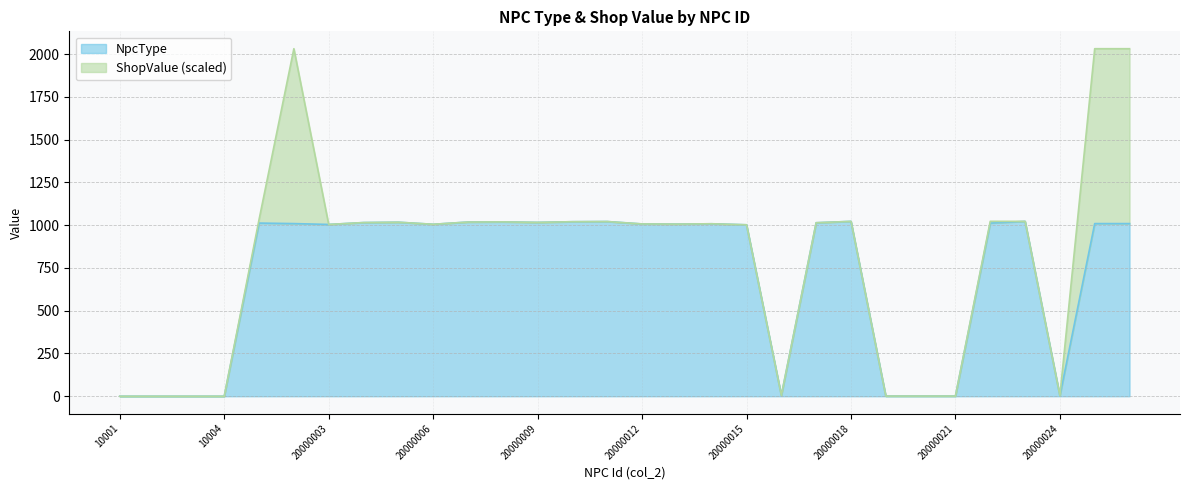

Which has a higher value, 20000006 or 20000009?

20000009